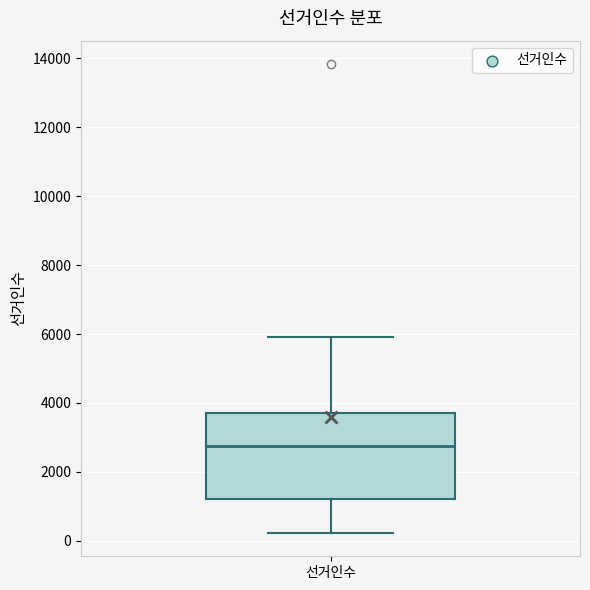

Transcribe this box plot: give where the median line is, the range the box spans, and where the two whiskers end, as read against the y-axis. The values are not printed on the chart, so give them approximately, as read against the axis.

median 2800, box 1200 to 3600, whiskers 200 to 6000